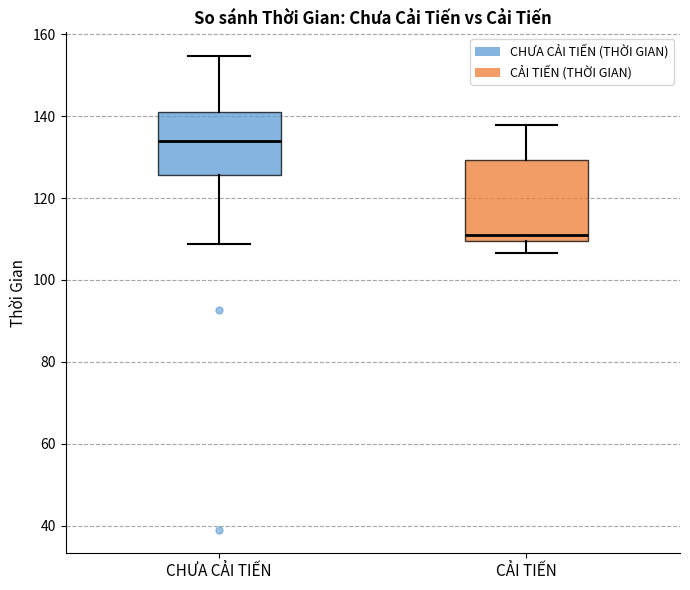

Reading left to right, transcribe this box plot: for each box, give where its median line is, the range the box spans, and where its two whiskers end, as read against the y-axis. The values are not printed on the chart, so give them approximately, as read against the axis.

CHƯA CẢI TIẾN: median 134, box 126 to 140, whiskers 108 to 154
CẢI TIẾN: median 110 (just above the box's lower edge), box 110 to 130, whiskers 106 to 138